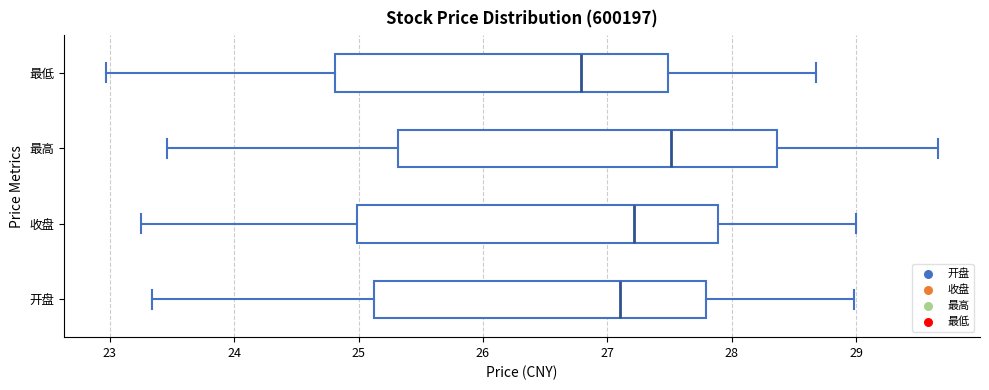

Comparing the boxes themselves (not the whiskers), which one is the widest?

最高